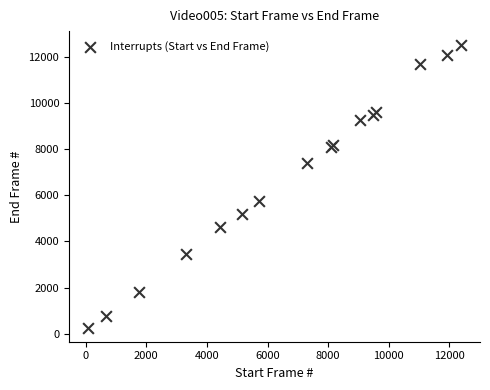

What Y value in the scatter plot is closest to 6385?

5751